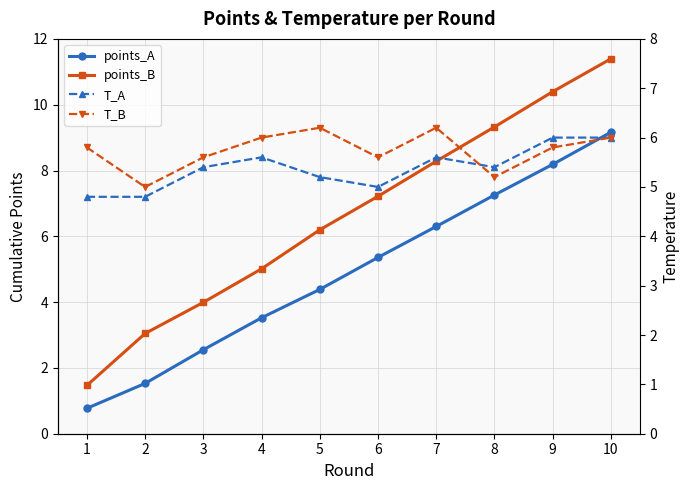

Between 5 and 7, which series saw the biggest shift?

points_B